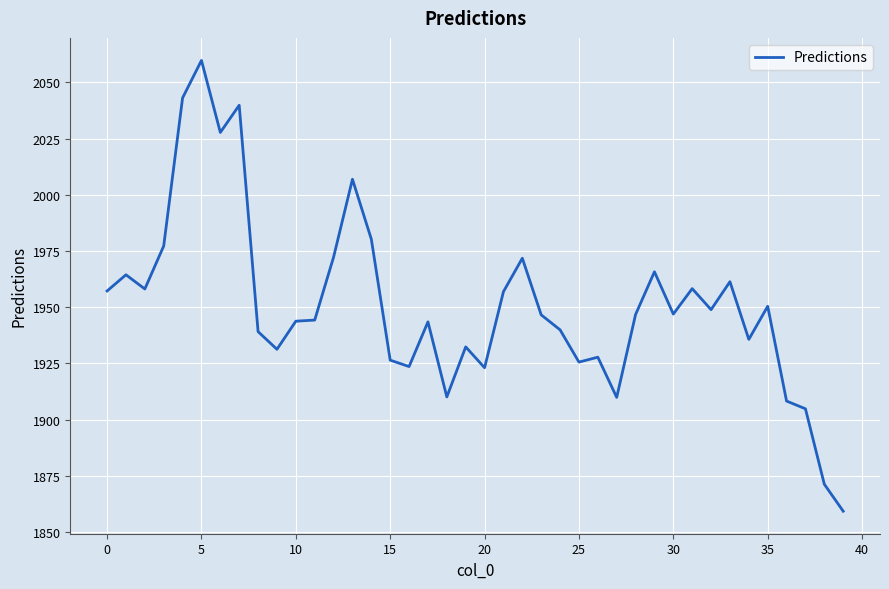

What is the minimum value shown in the chart?

1859.3